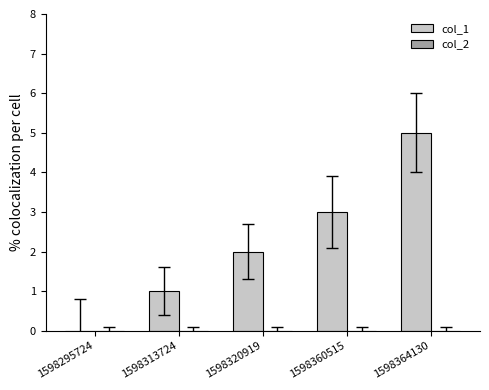

What is the change in value from 1598313724 to 1598320919?

+1